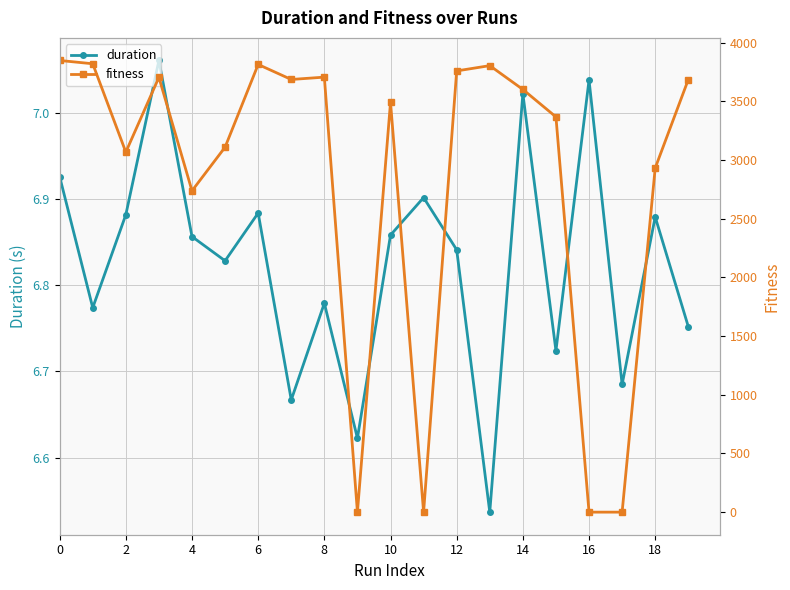

True or false: duration has more than 1 interior local peaks.

True